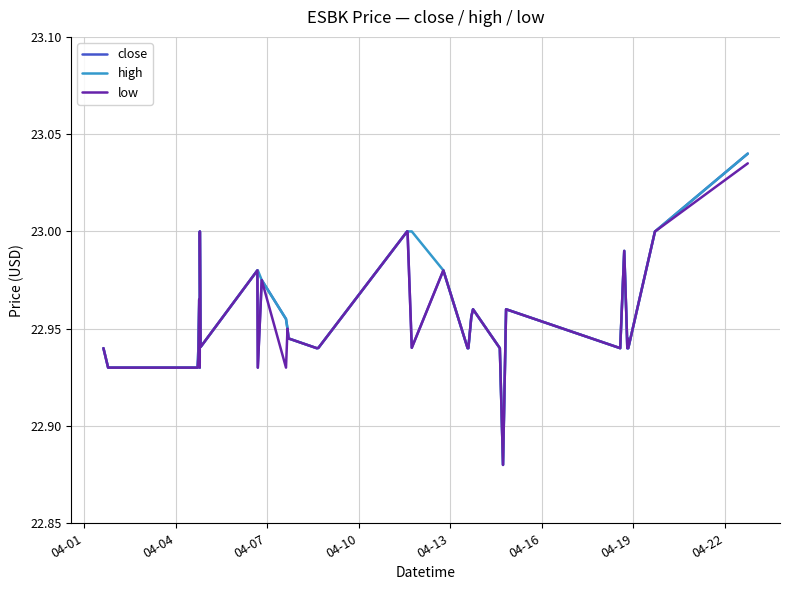

At how many categories does at least one series exceed 22?

40